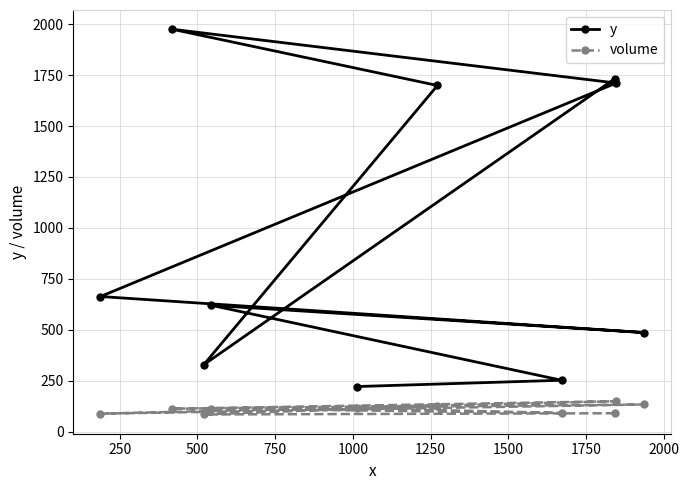

Which series has the largest total across all categories?

y